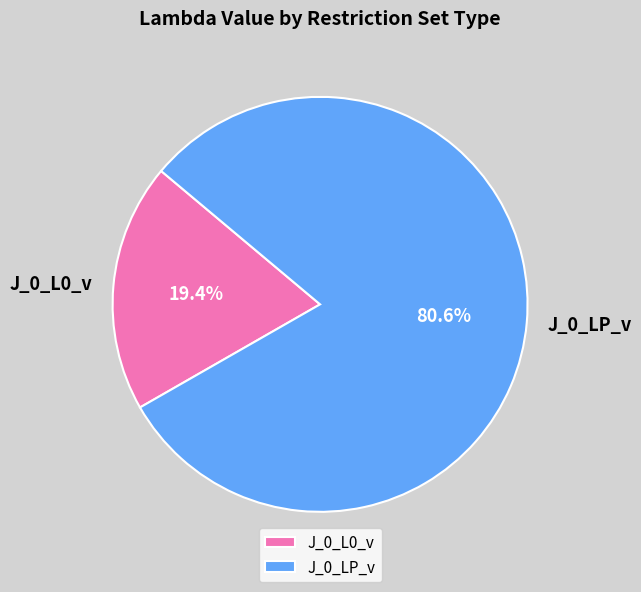

True or false: J_0_L0_v accounts for 19% of the total.

True